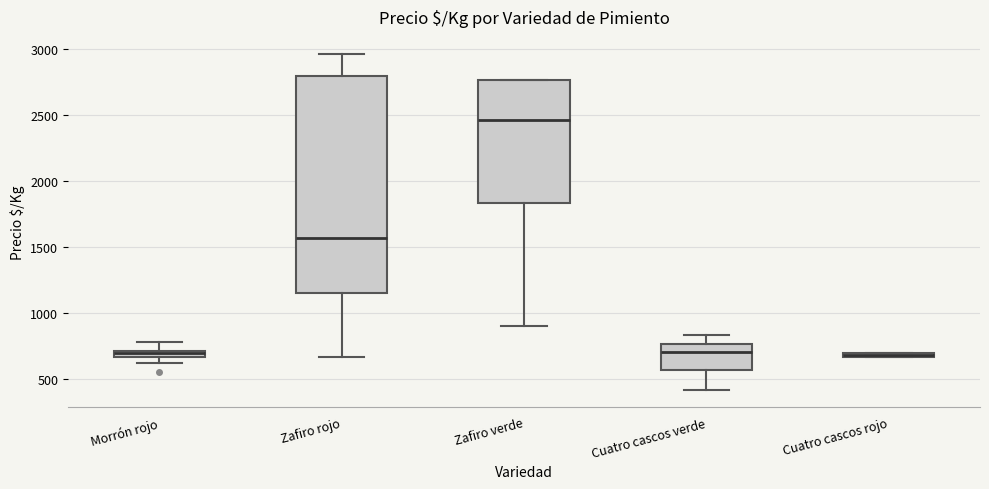

Which box has the highest median line?

Zafiro verde